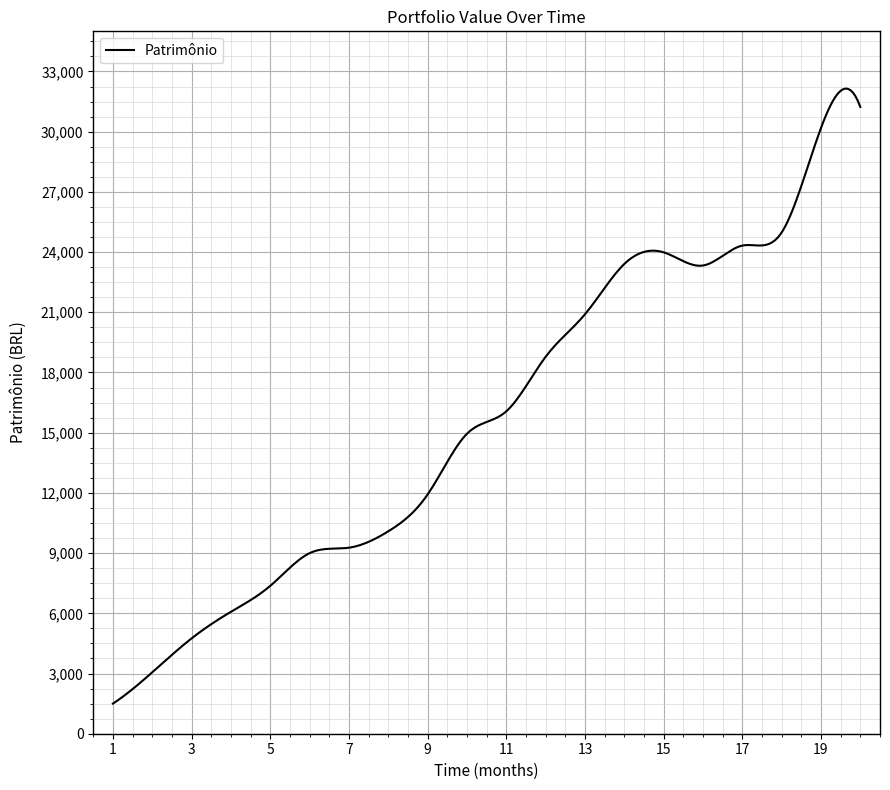

What is the difference between the maximum and minimum values?

30646.6